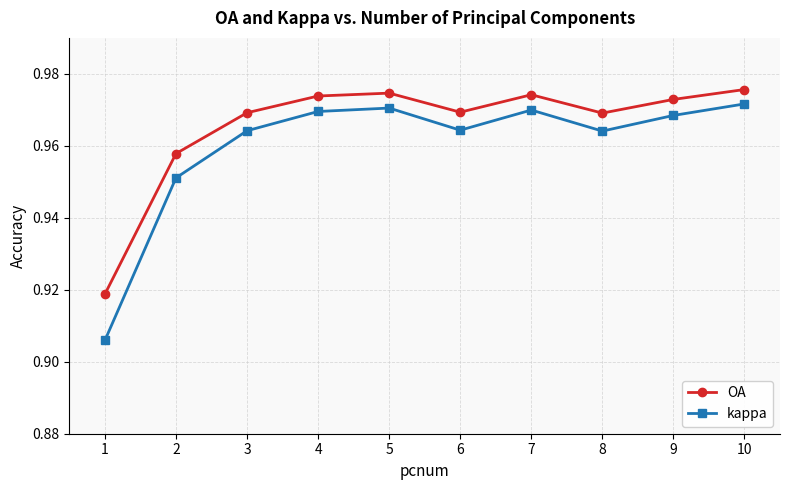

True or false: kappa has a value of 0.3 at 3.

False